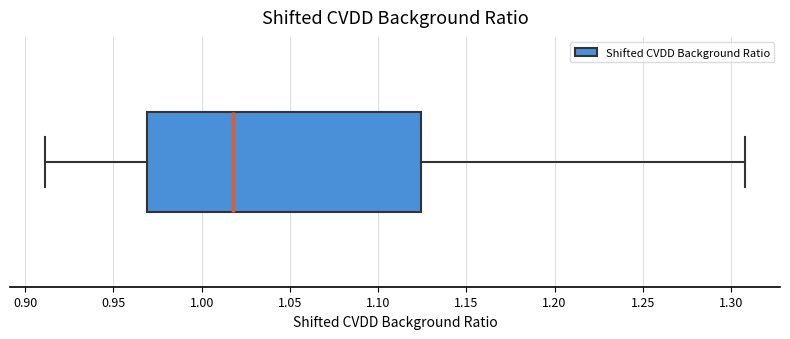

Where does the median line of the box sit on the x-axis? The values are not printed on the chart, so give them approximately, as read against the axis.

1.020